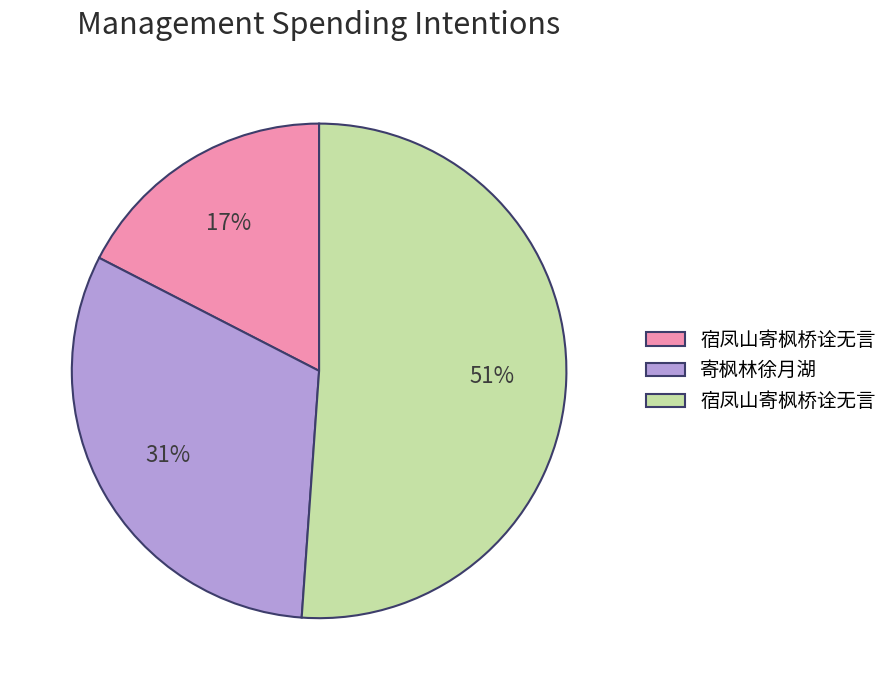

Does any single category account for the majority?

Yes